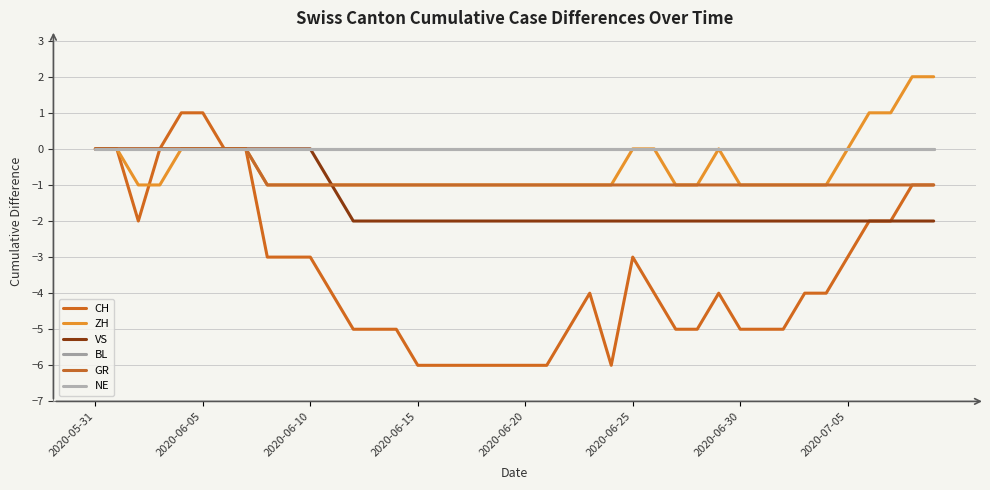

Is this an area chart (filled region under the line)?

No